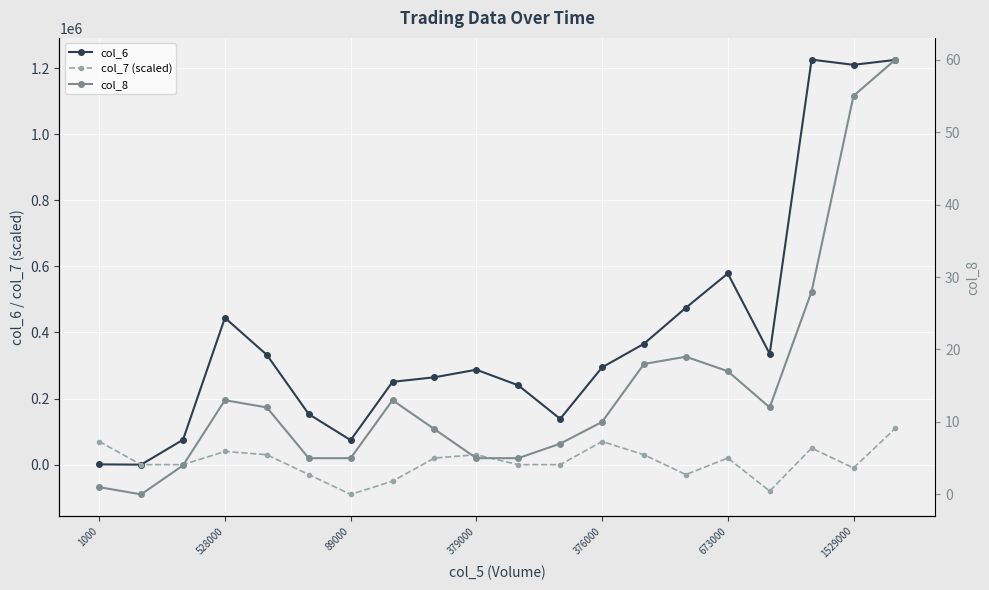

What is the label of the 12th point from the left?

11